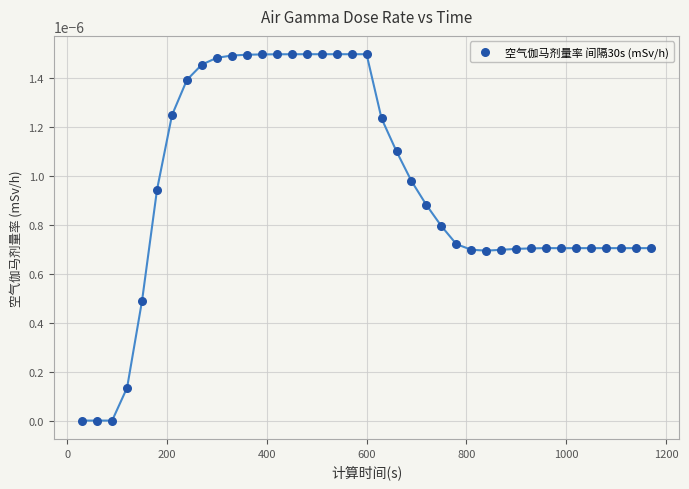

What is the range of X values (max minus min)?

1140.0